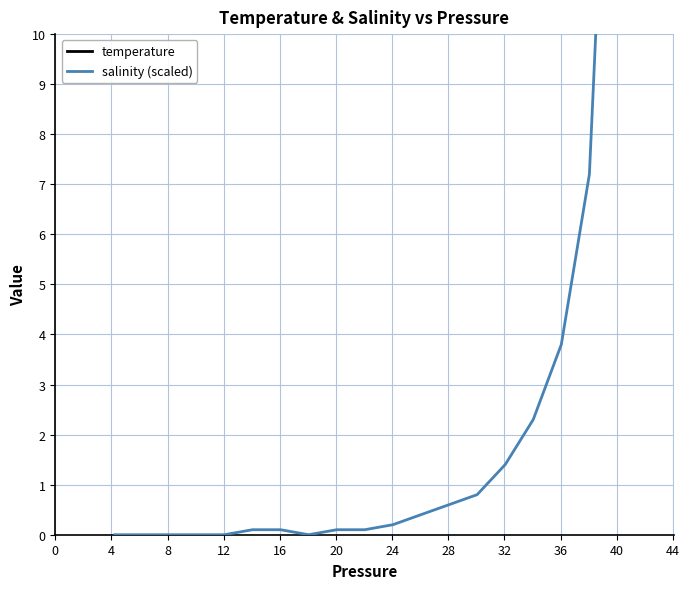

What are all the series names shown in the legend?

temperature, salinity (scaled)